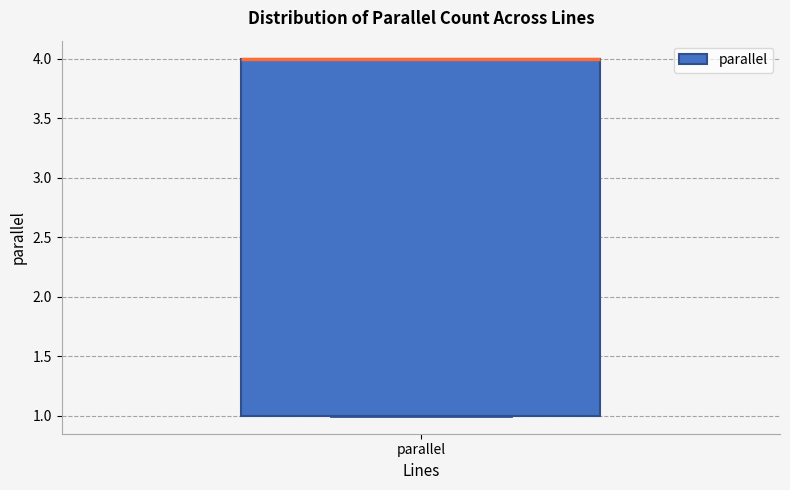

Read this box plot against the y-axis: the position of the median line, the range covered by the box, and the ends of both whiskers. The values are not printed on the chart, so give them approximately, as read against the axis.

median 4 (drawn on the box's upper edge), box 1 to 4, whiskers 1 to 4